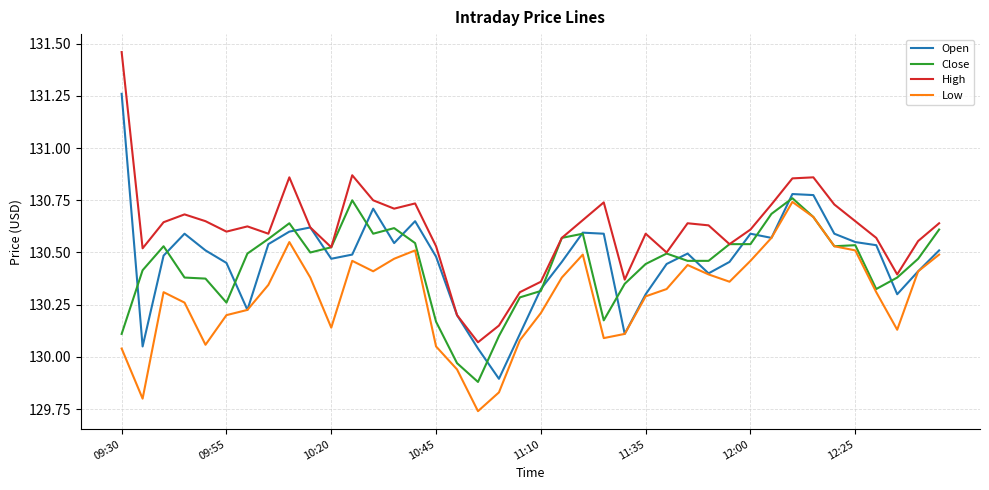

Which series has the largest total across all categories?

High